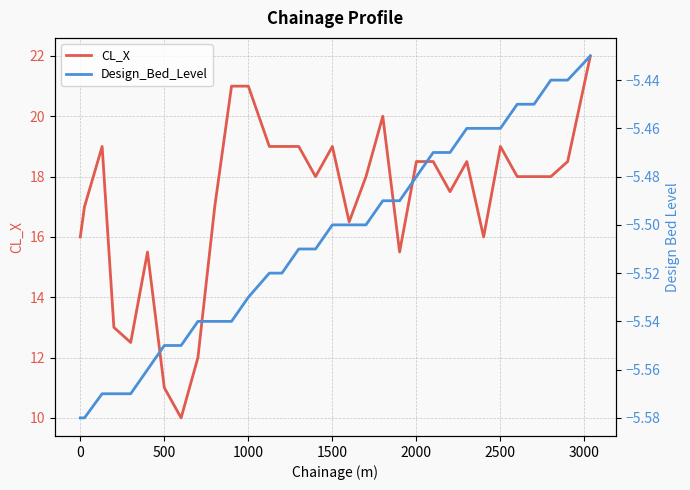

What is the difference between the maximum and minimum values in the CL_X series?

12.0